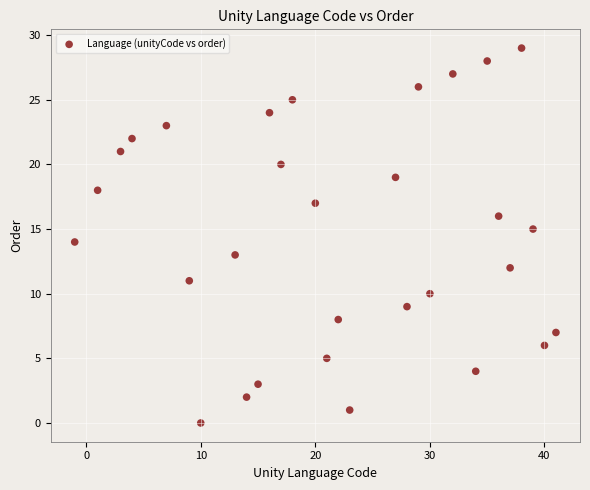

What is the range of Y values (max minus min)?

29